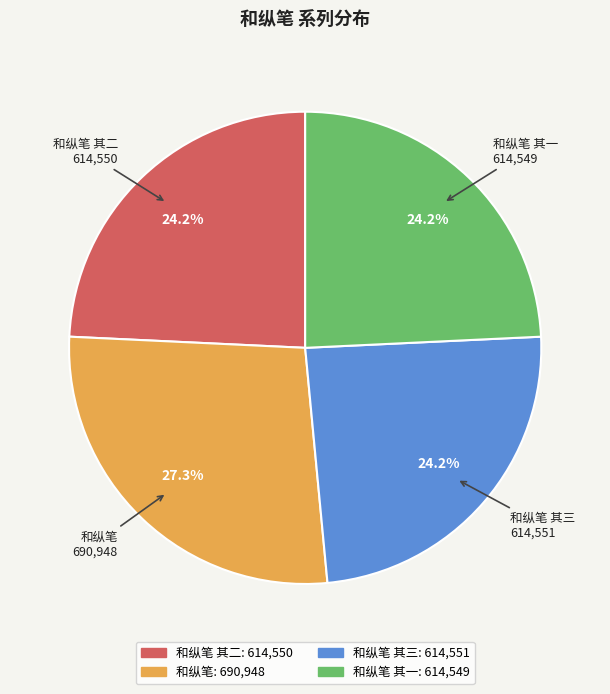

Is there a majority slice in this chart?

No